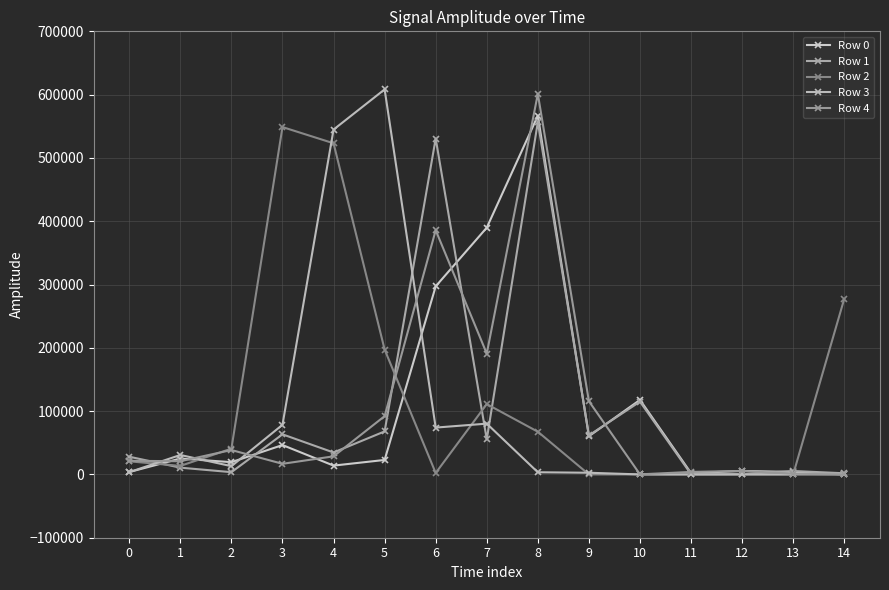

What are all the series names shown in the legend?

Row 0, Row 1, Row 2, Row 3, Row 4